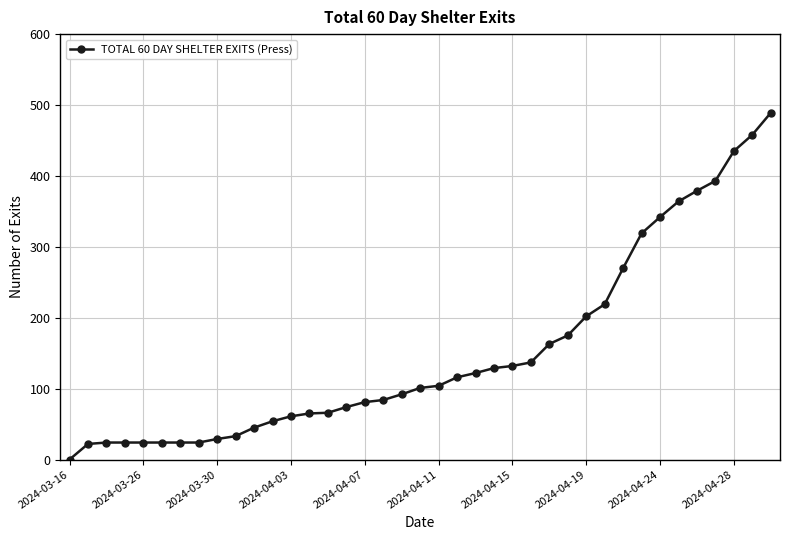

What is the difference between the second highest and second lowest values?

436